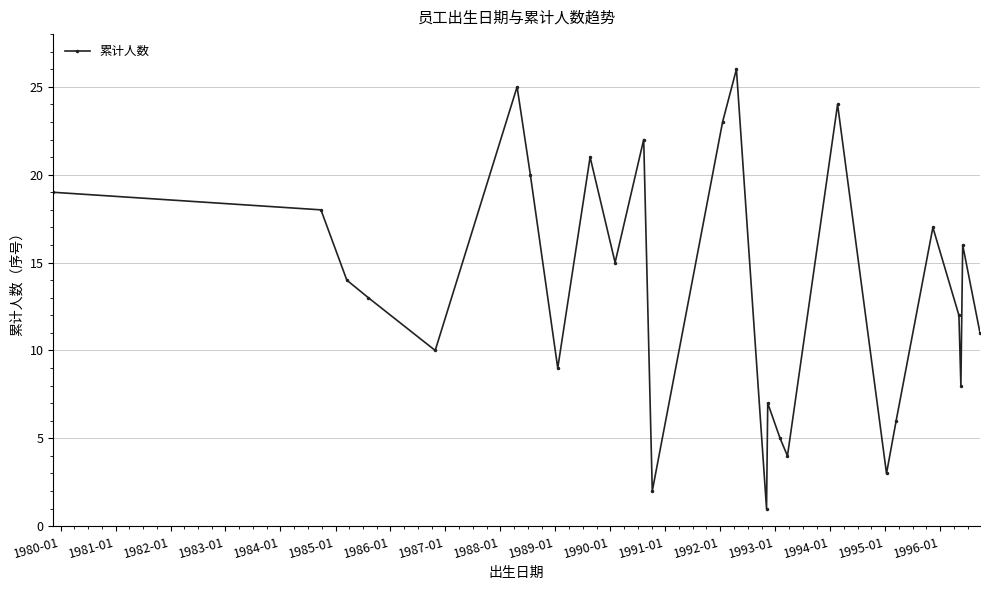

What is the difference between the second highest and minimum values?

24